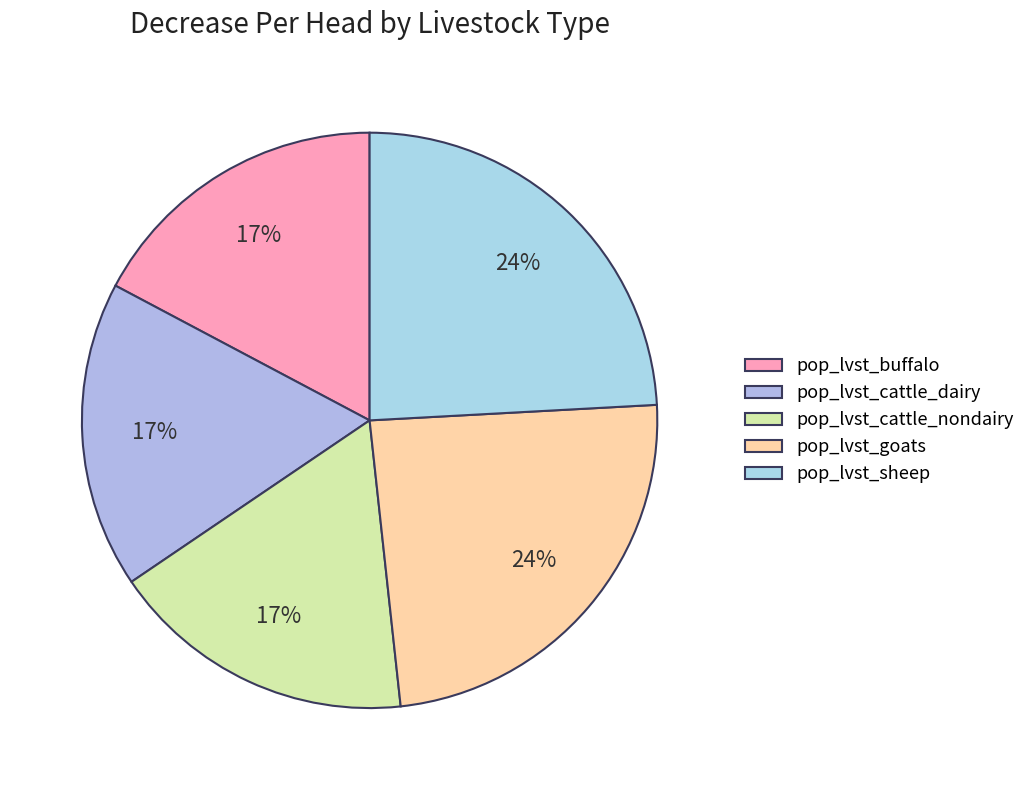

How many slices are in this pie chart?

5